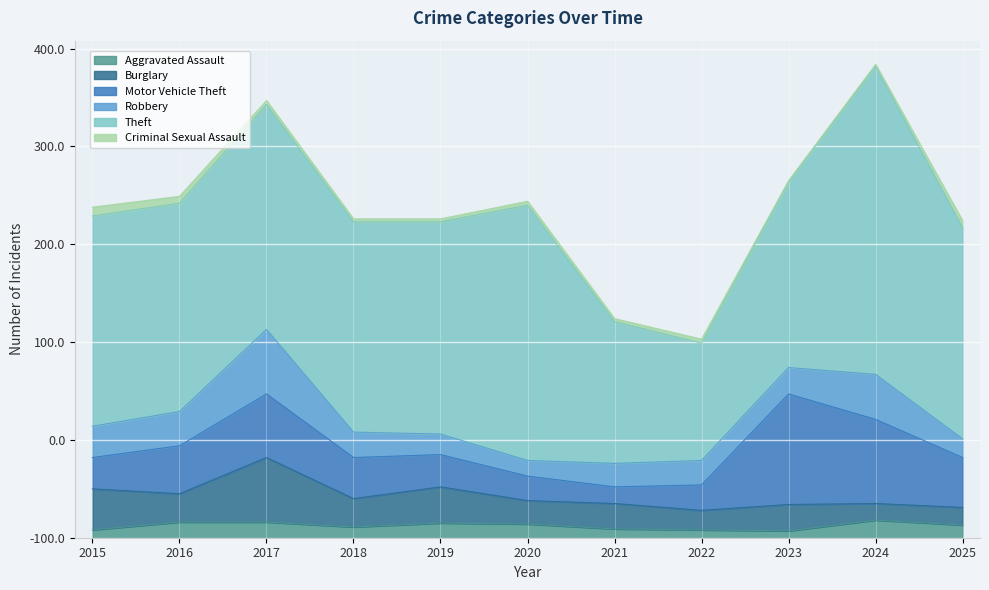

True or false: Criminal Sexual Assault and Theft intersect in this chart.

False